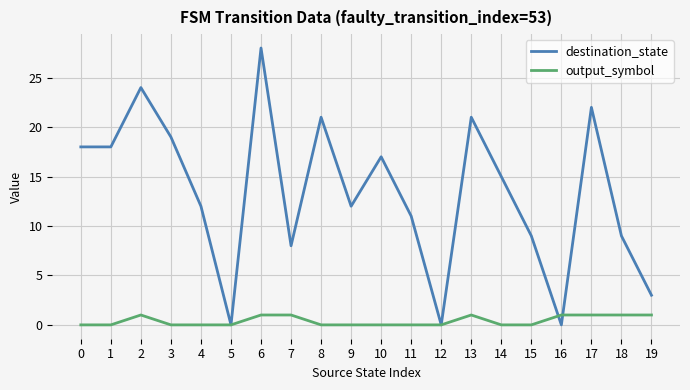

Does the chart display data point markers on the line(s)?

No